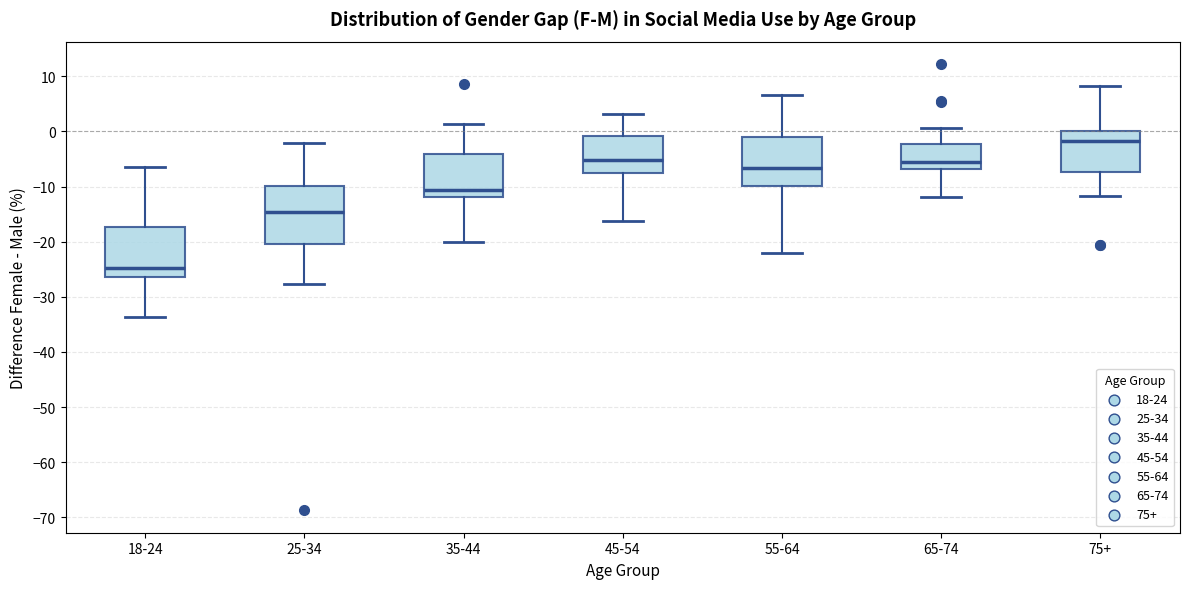

Which box has the lowest median line?

18-24